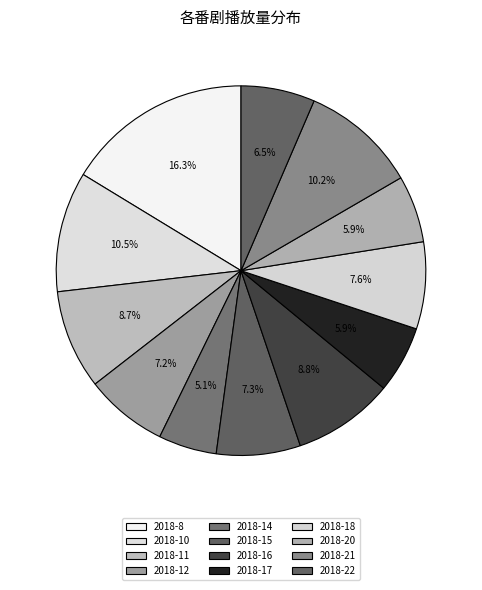

Rank the categories by value from lowest to highest.

2018-14, 2018-17, 2018-20, 2018-22, 2018-12, 2018-15, 2018-18, 2018-11, 2018-16, 2018-21, 2018-10, 2018-8